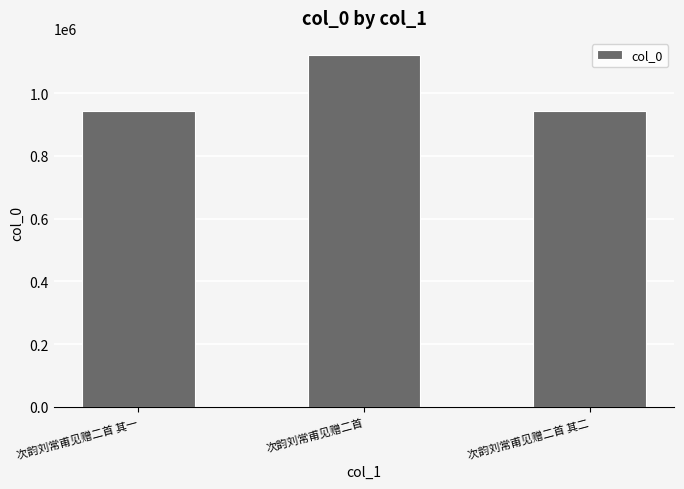

How many bars are there in total?

3